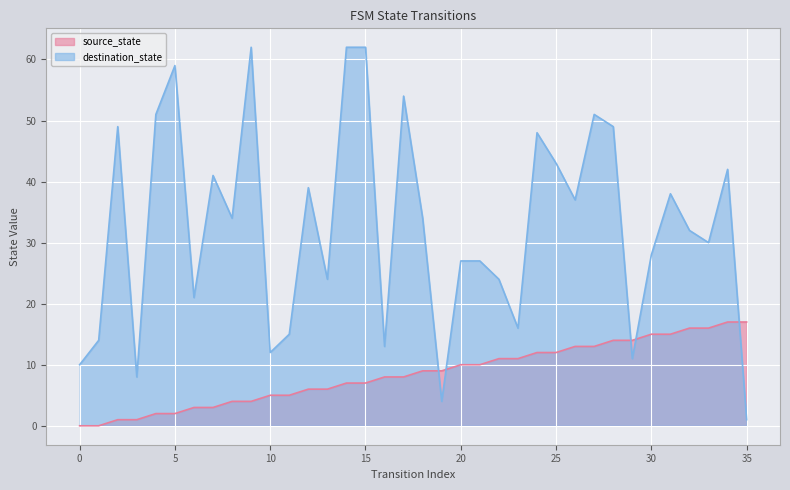

At which category does destination_state reach its first local peak?

2